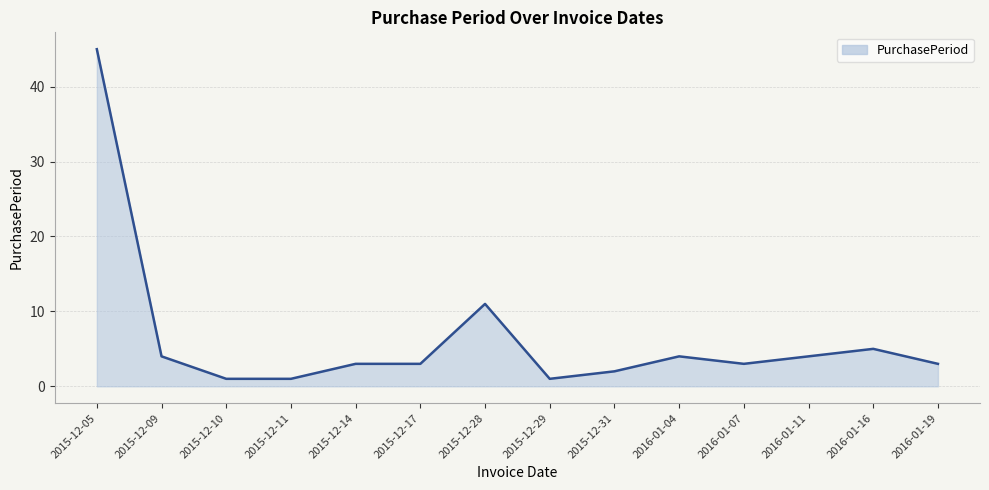

Where does the data first go above 3?

2015-12-05